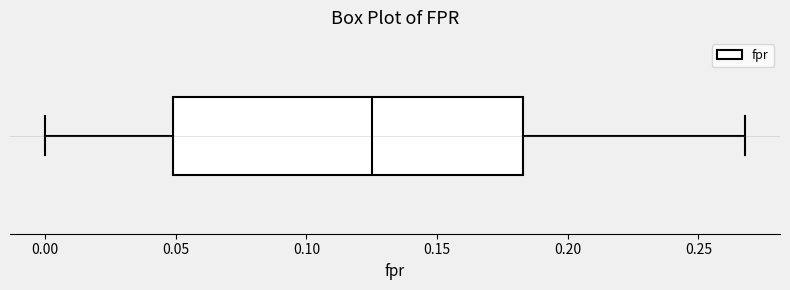

Read this box plot against the x-axis: the position of the median line, the range covered by the box, and the ends of both whiskers. The values are not printed on the chart, so give them approximately, as read against the axis.

median 0.125, box 0.050 to 0.185, whiskers 0.000 to 0.270